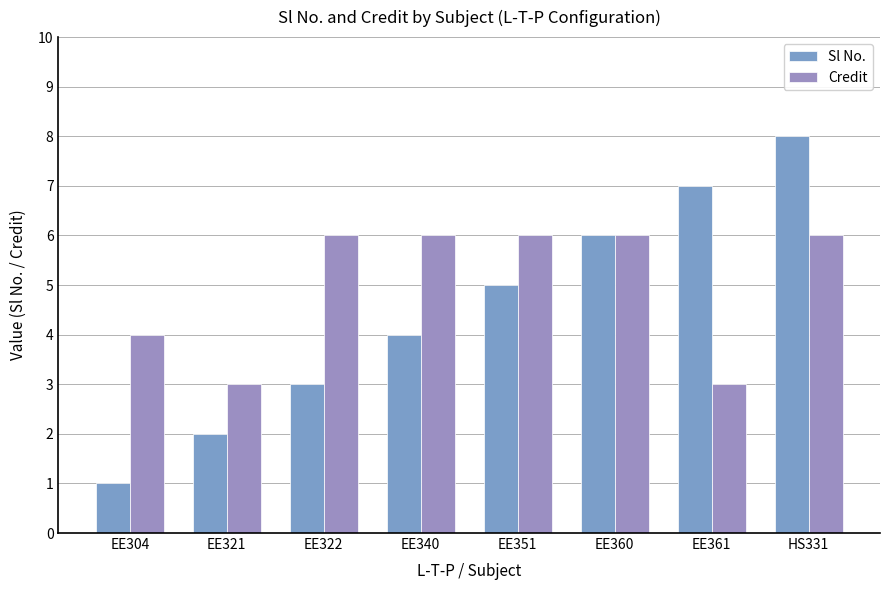

How many groups of bars are there?

8